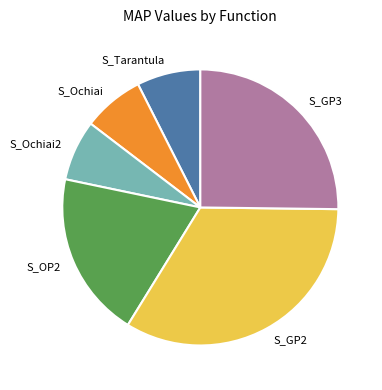

Is it true that S_OP2 is 19% of the pie?

True